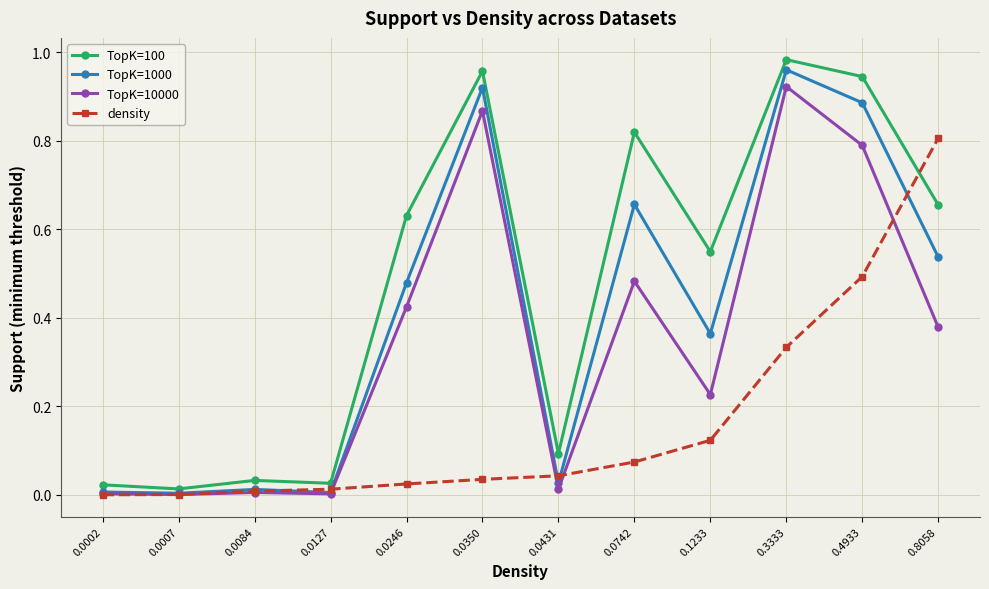

True or false: TopK=100 and density cross at least once.

True